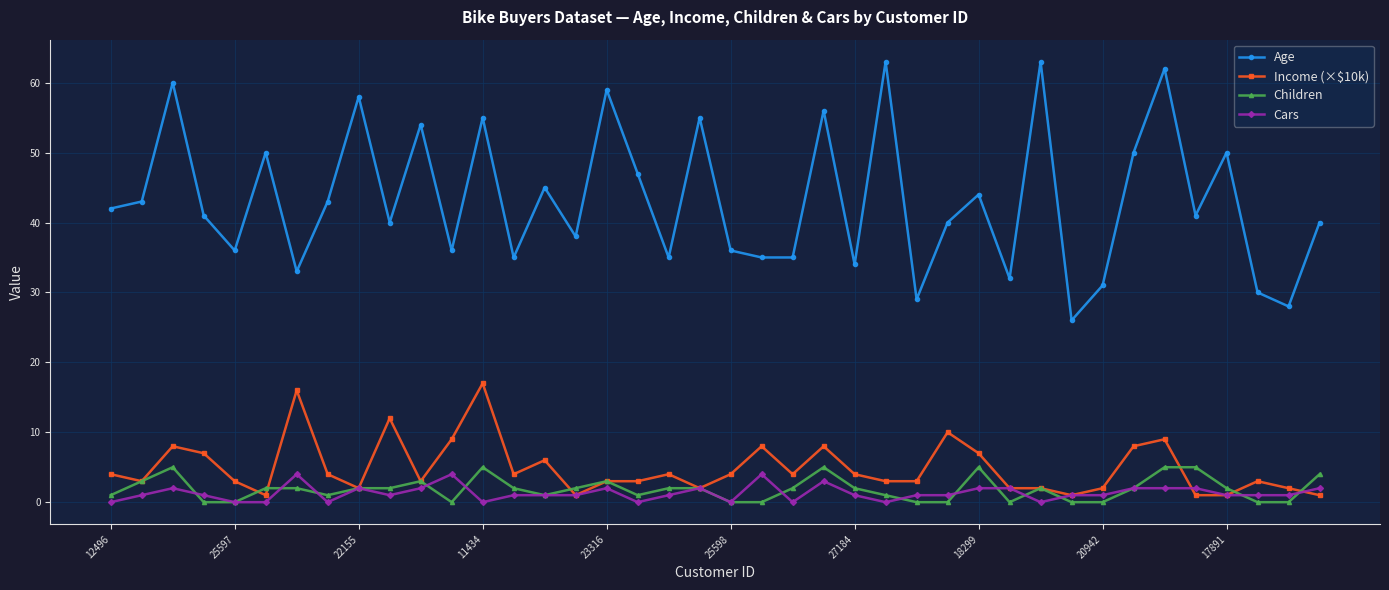

Which series has the largest total across all categories?

Age